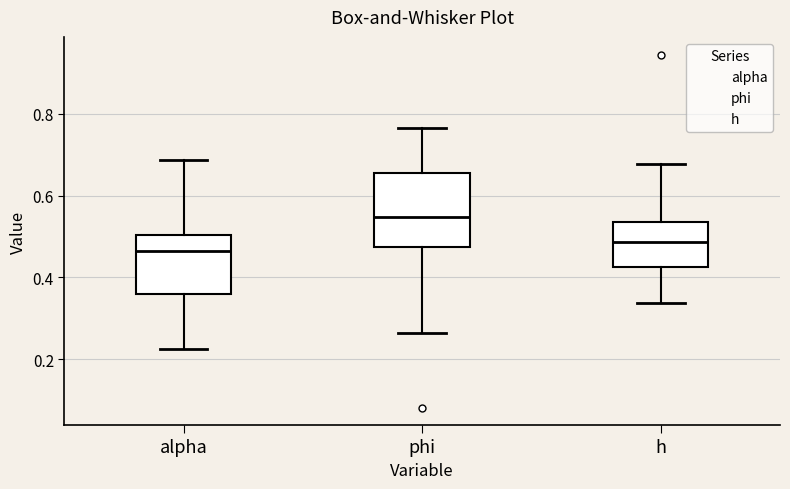

Reading left to right, transcribe this box plot: for each box, give where its median line is, the range the box spans, and where its two whiskers end, as read against the y-axis. The values are not printed on the chart, so give them approximately, as read against the axis.

alpha: median 0.46, box 0.36 to 0.50, whiskers 0.22 to 0.68
phi: median 0.54, box 0.48 to 0.66, whiskers 0.26 to 0.76
h: median 0.48, box 0.42 to 0.54, whiskers 0.34 to 0.68